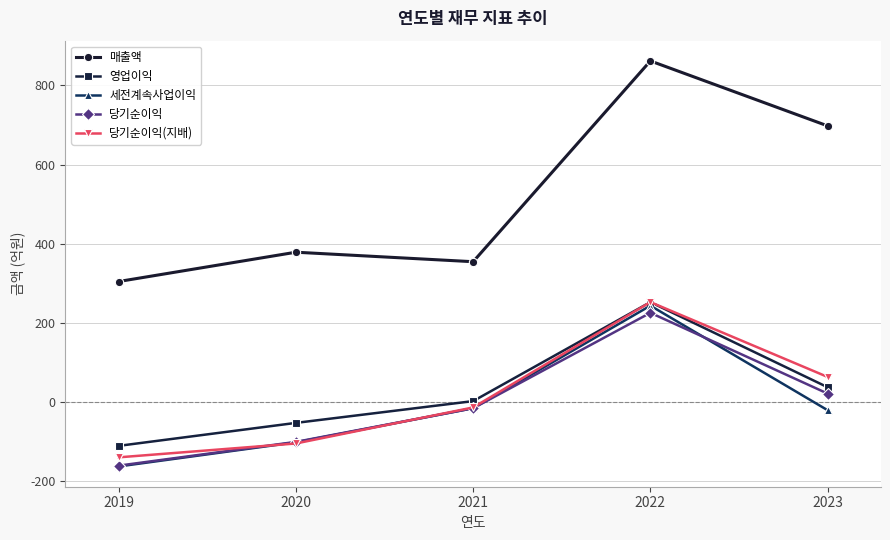

In 세전계속사업이익, how many points are higher than both neighbors (excluding endpoints)?

1